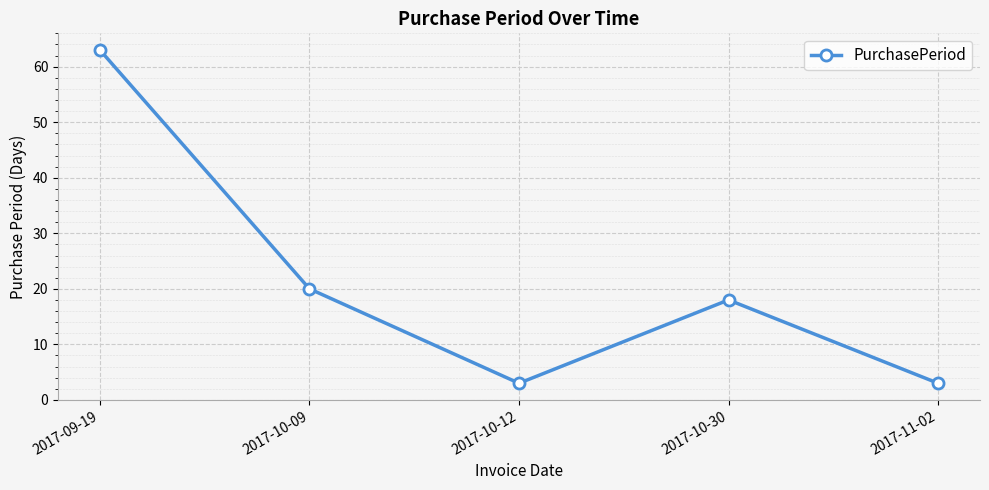

What is the minimum value shown in the chart?

3